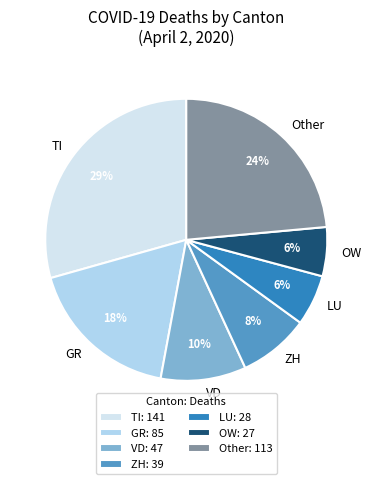

Count the number of slices in the pie.

7